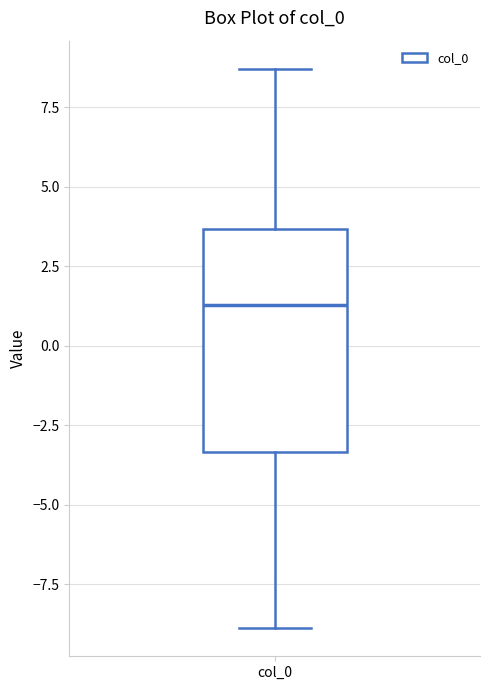

Read this box plot against the y-axis: the position of the median line, the range covered by the box, and the ends of both whiskers. The values are not printed on the chart, so give them approximately, as read against the axis.

median 1.5, box -3.5 to 3.5, whiskers -9.0 to 8.5